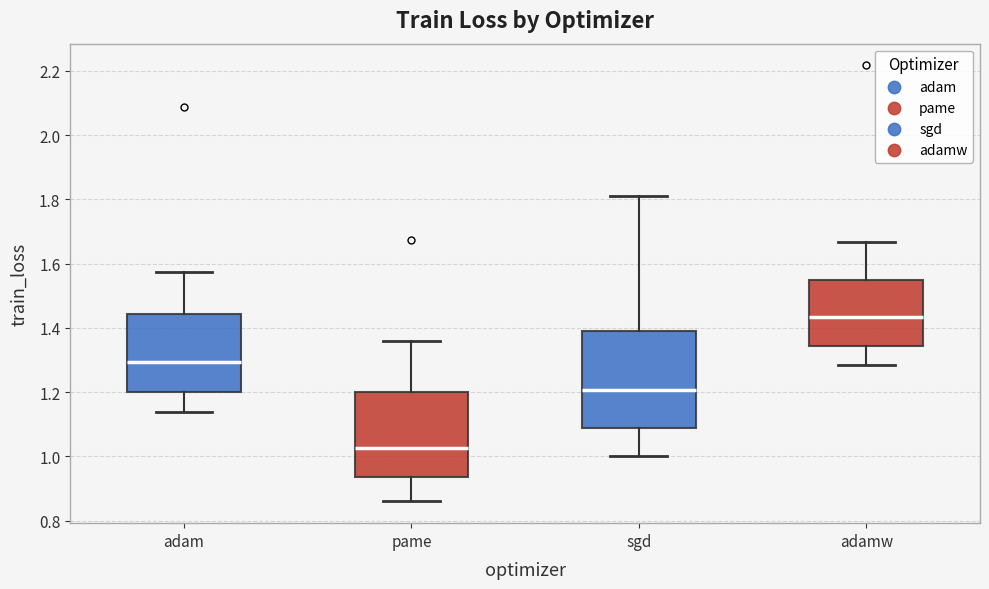

Which box has the lowest median line?

pame